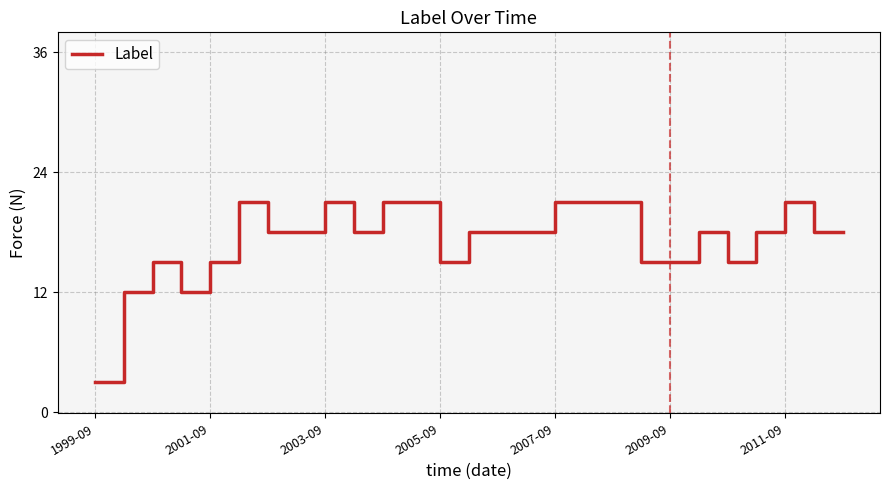

How many lines are shown in the chart?

1